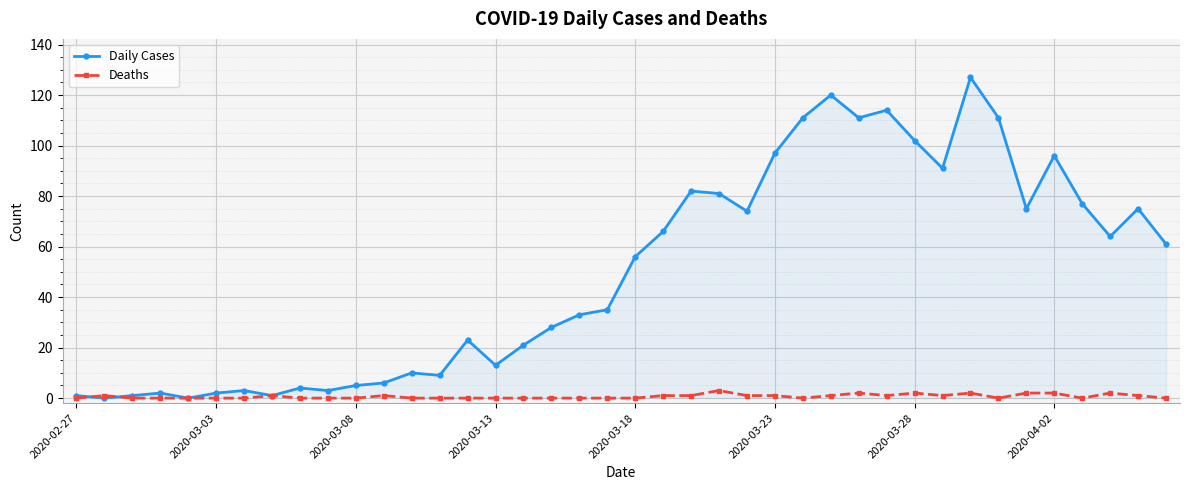

What is the average value of the Deaths series?

1